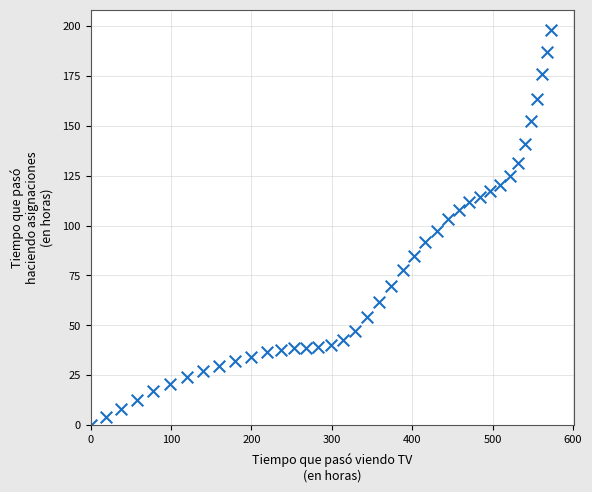

What is the range of X values (max minus min)?

573.3